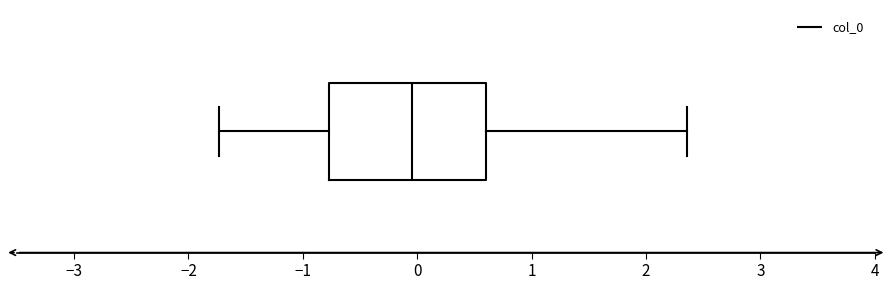

Read this box plot against the x-axis: the position of the median line, the range covered by the box, and the ends of both whiskers. The values are not printed on the chart, so give them approximately, as read against the axis.

median 0.0, box -0.8 to 0.6, whiskers -1.7 to 2.4